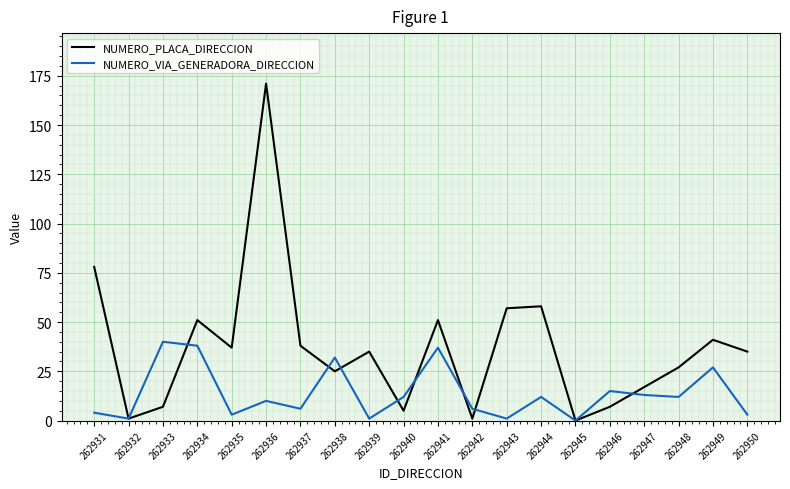

Is the value of NUMERO_VIA_GENERADORA_DIRECCION at 262938 greater than the value of NUMERO_PLACA_DIRECCION at 262947?

Yes